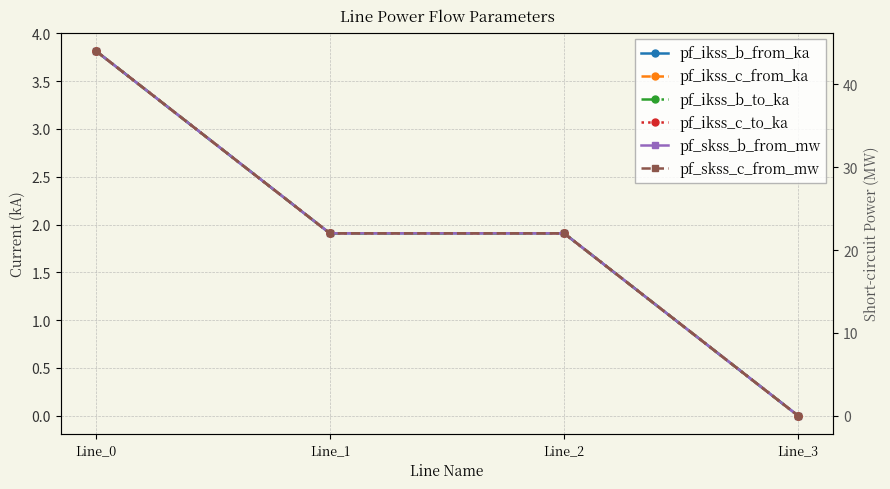

What is the difference between the second highest and minimum values in the pf_skss_b_from_mw series?

22.0